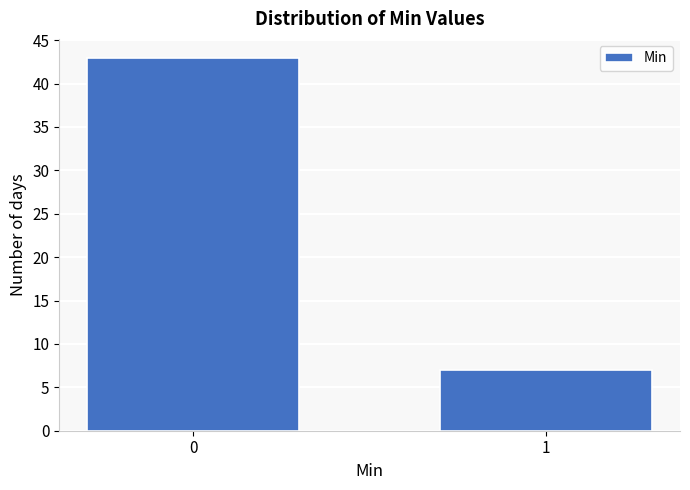

Reading left to right, list all the values displayed in this chart.

0=43	1=7